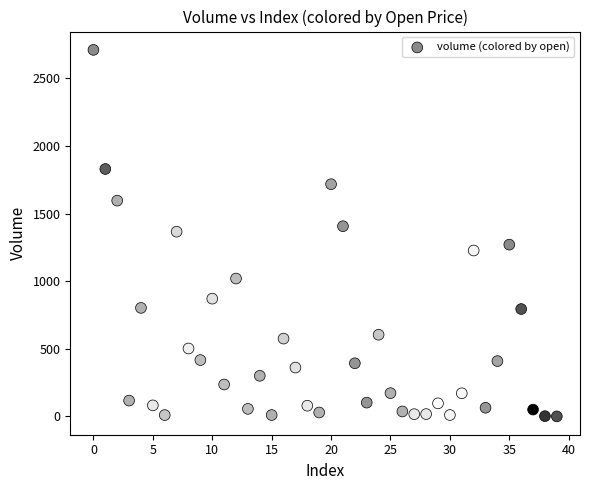

What is the range of Y values (max minus min)?

2709.8